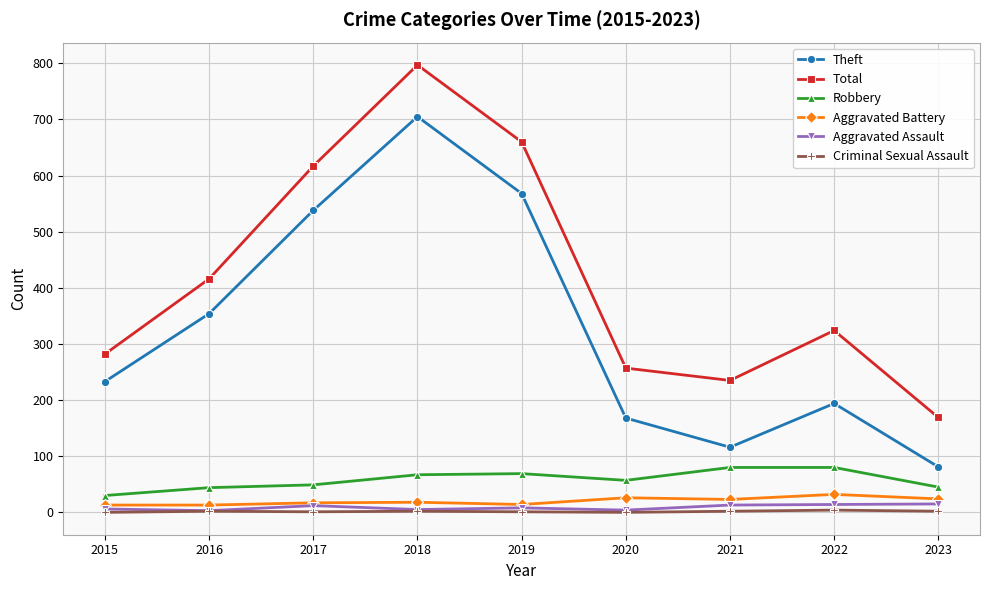

At which category does Theft reach its first local valley?

2021